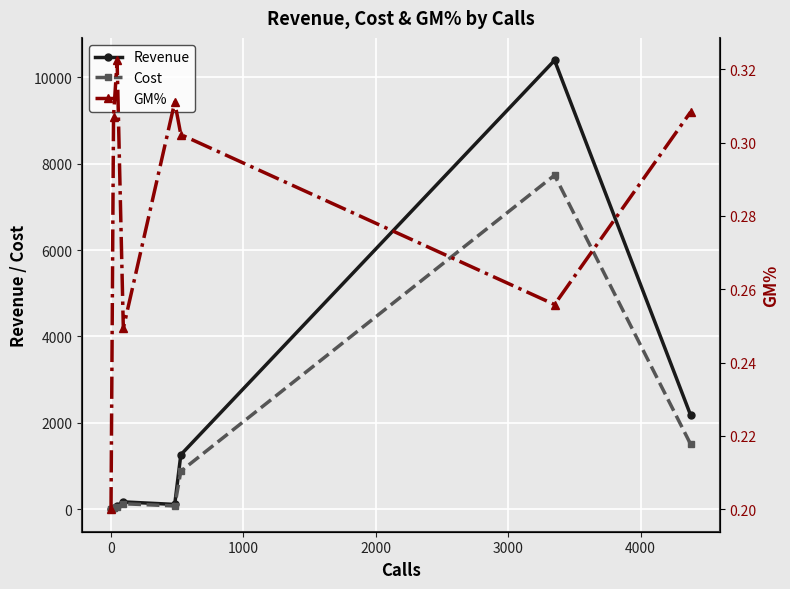

What is the value of the Revenue point at the 6th from the left?

1262.5